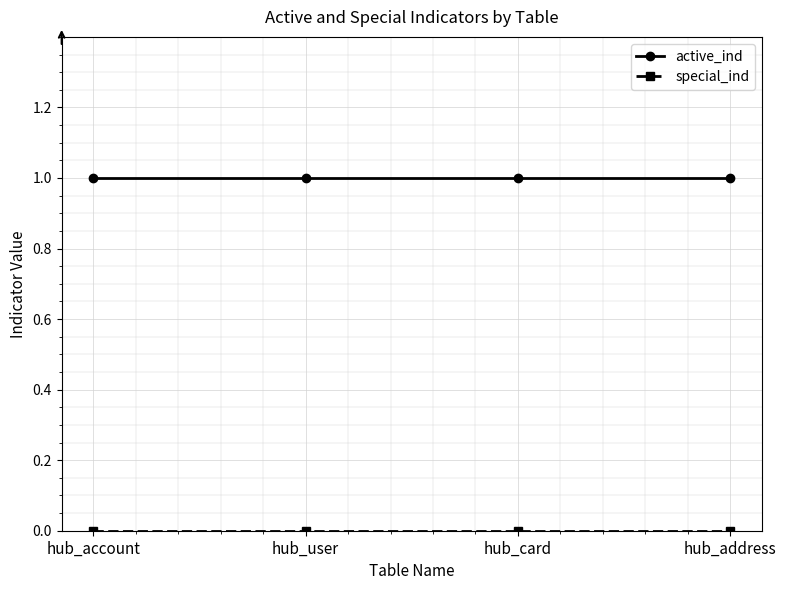

True or false: active_ind has more than 1 interior local peaks.

False